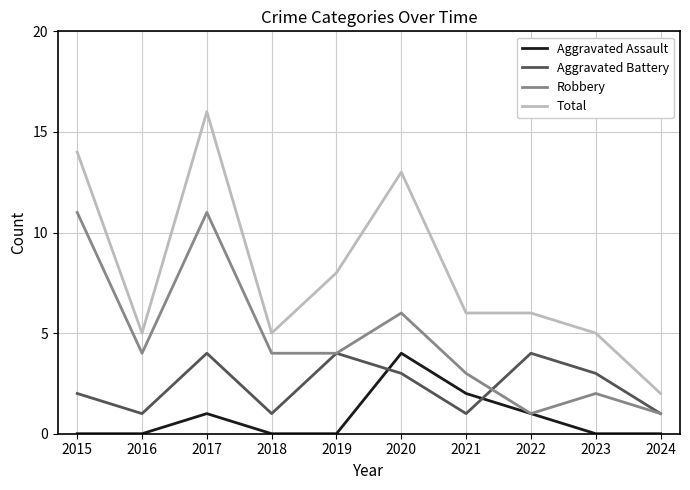

The value of Aggravated Battery at 2021 is 1. True or false?

True